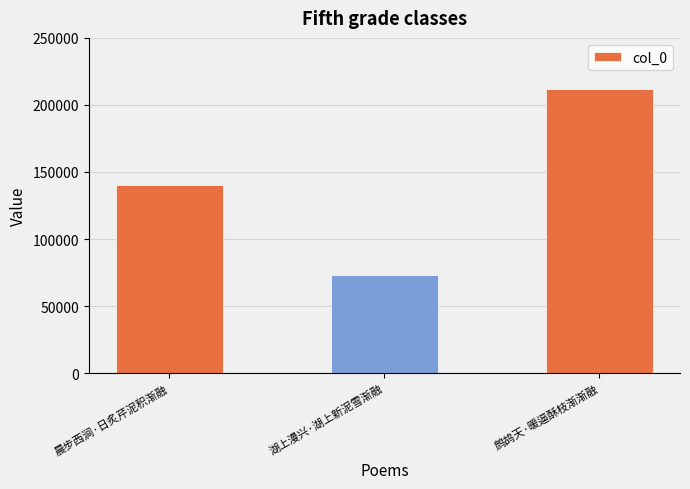

The value at 鹧鸪天·暖逼酥枝渐渐融 is 212067. True or false?

True